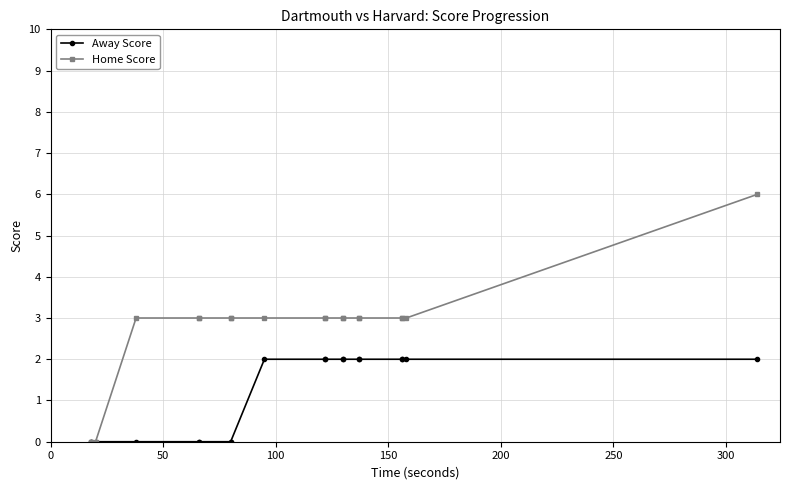

Is this an area chart (filled region under the line)?

No